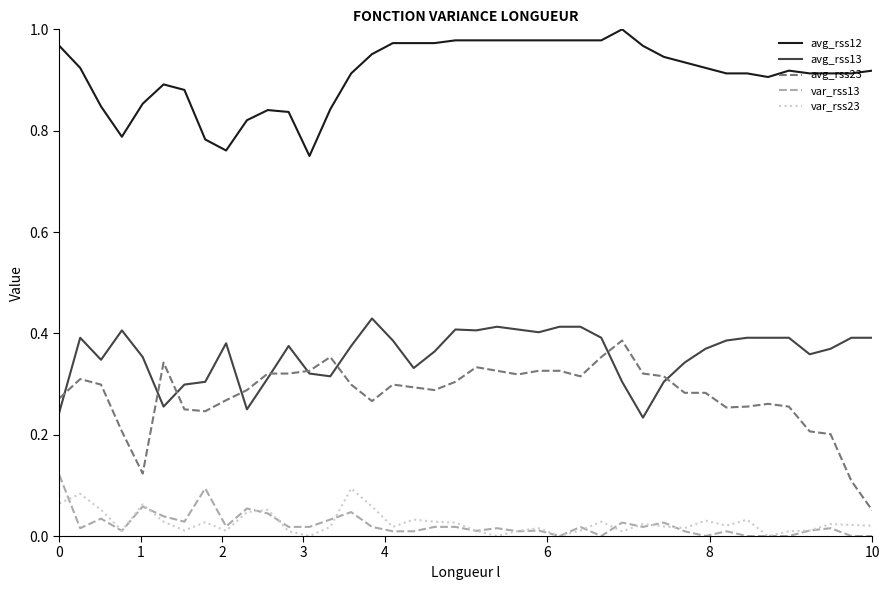

True or false: avg_rss12 and avg_rss13 cross at least once.

False